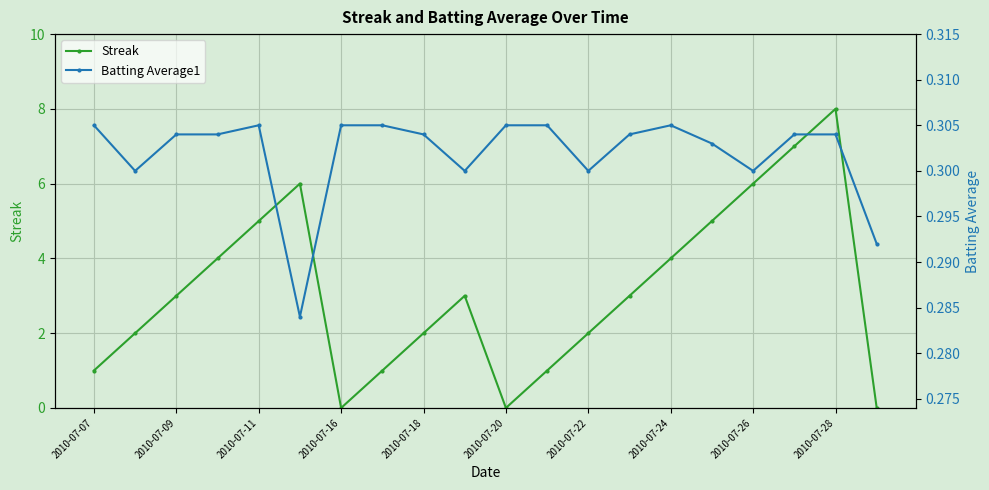

How many interior local valleys does the Streak series have?

2